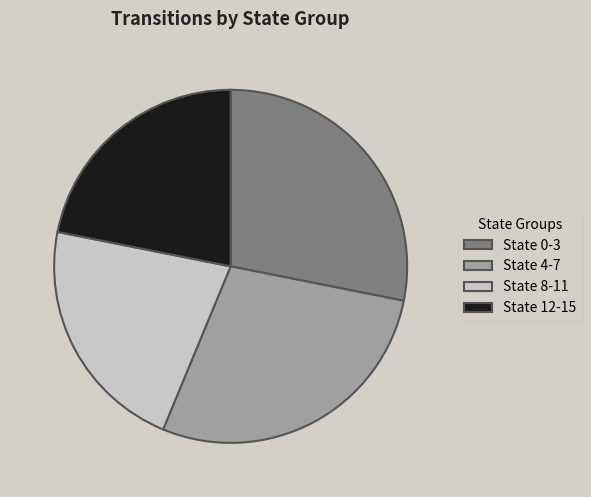

What is the ratio of the value at State 4-7 to the value at State 8-11?

1.3